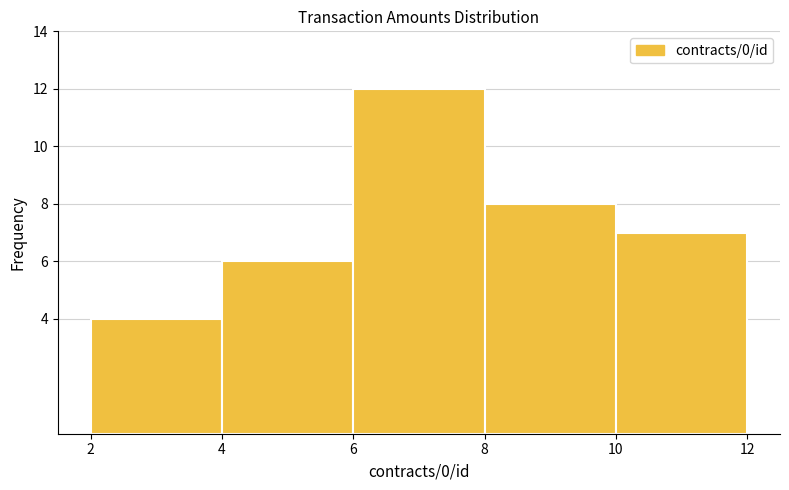

Reading left to right, transcribe this chart: for each bar, give the range it covers on the x-axis and its height. The values are not printed on the chart, so give them approximately, as read against the axis.

2 to 4: 4
4 to 6: 6
6 to 8: 12
8 to 10: 8
10 to 12: 7